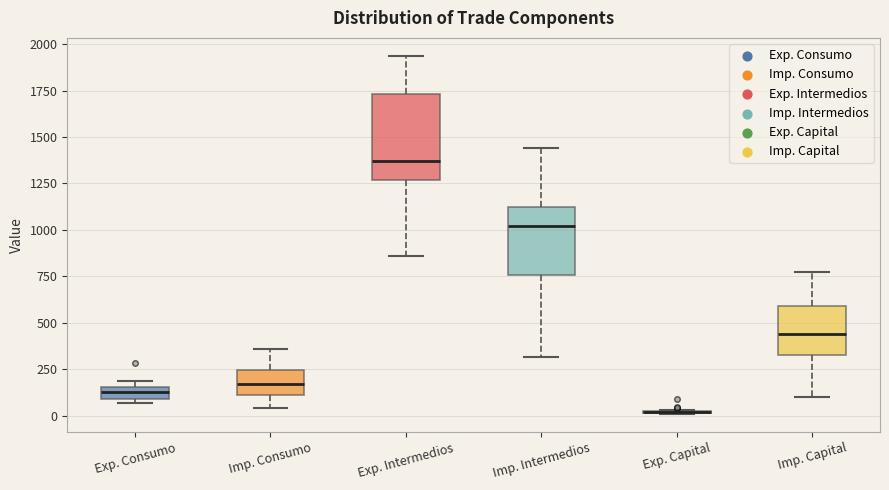

Which box is the tallest, from its lower edge to its upper edge?

Exp. Intermedios